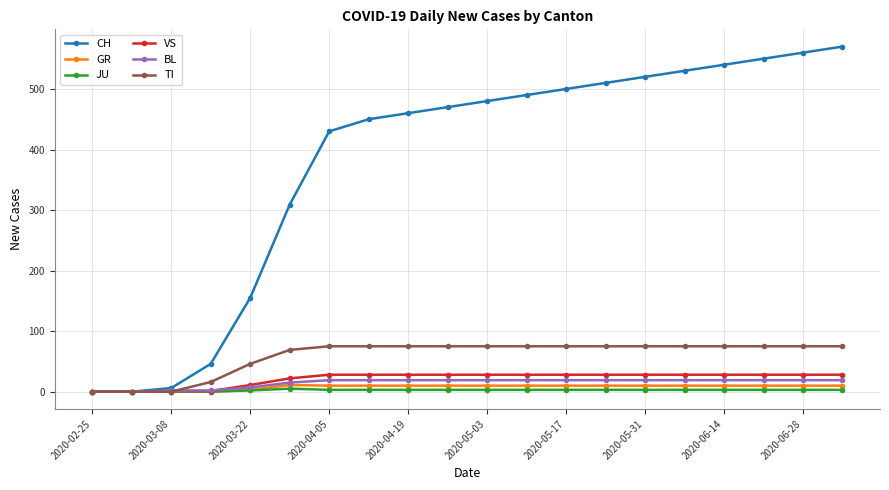

Which series has the widest spread of values?

CH